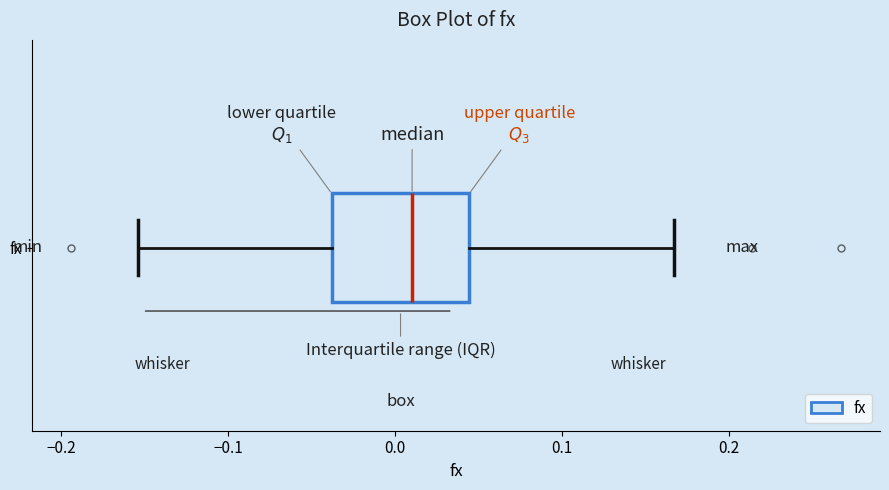

Where is the right edge of the box for fx on the x-axis? The values are not printed on the chart, so give them approximately, as read against the axis.

0.04